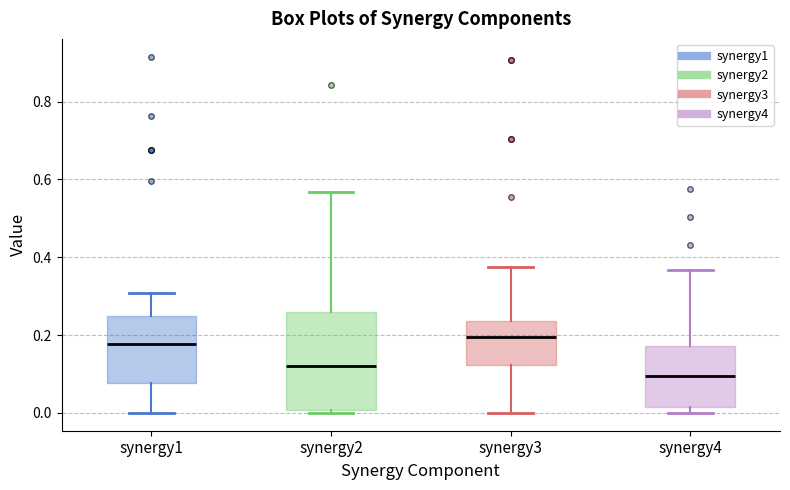

Reading left to right, read every box against the y-axis: the position of its median line, the range the box covers, and the ends of its whiskers. The values are not printed on the chart, so give them approximately, as read against the axis.

synergy1: median 0.18, box 0.08 to 0.26, whiskers 0.00 to 0.30
synergy2: median 0.12, box 0.00 to 0.26, whiskers 0.00 (just below the box's lower edge) to 0.56
synergy3: median 0.20, box 0.12 to 0.24, whiskers 0.00 to 0.38
synergy4: median 0.10, box 0.02 to 0.18, whiskers 0.00 to 0.36